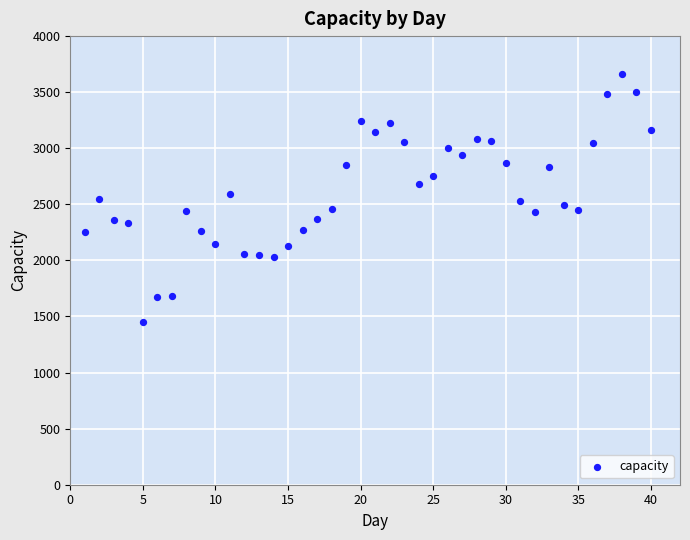

What is the range of Y values (max minus min)?

2212